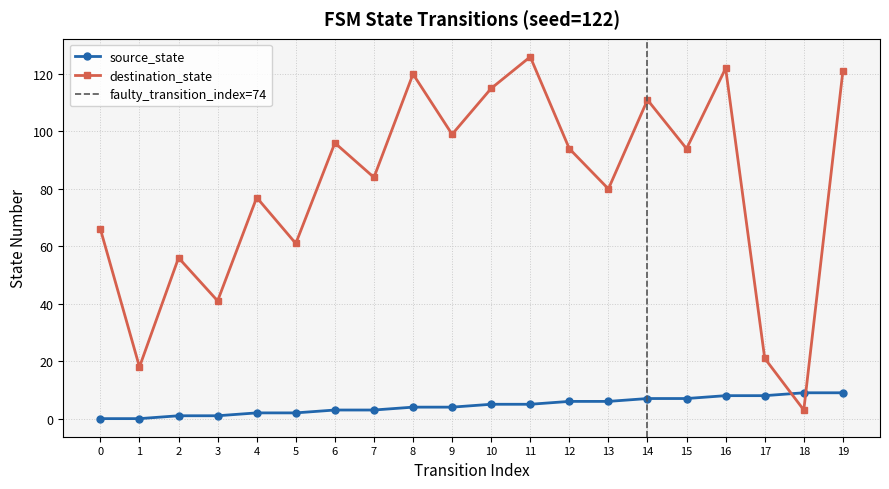

How many times do destination_state and source_state cross each other?

2